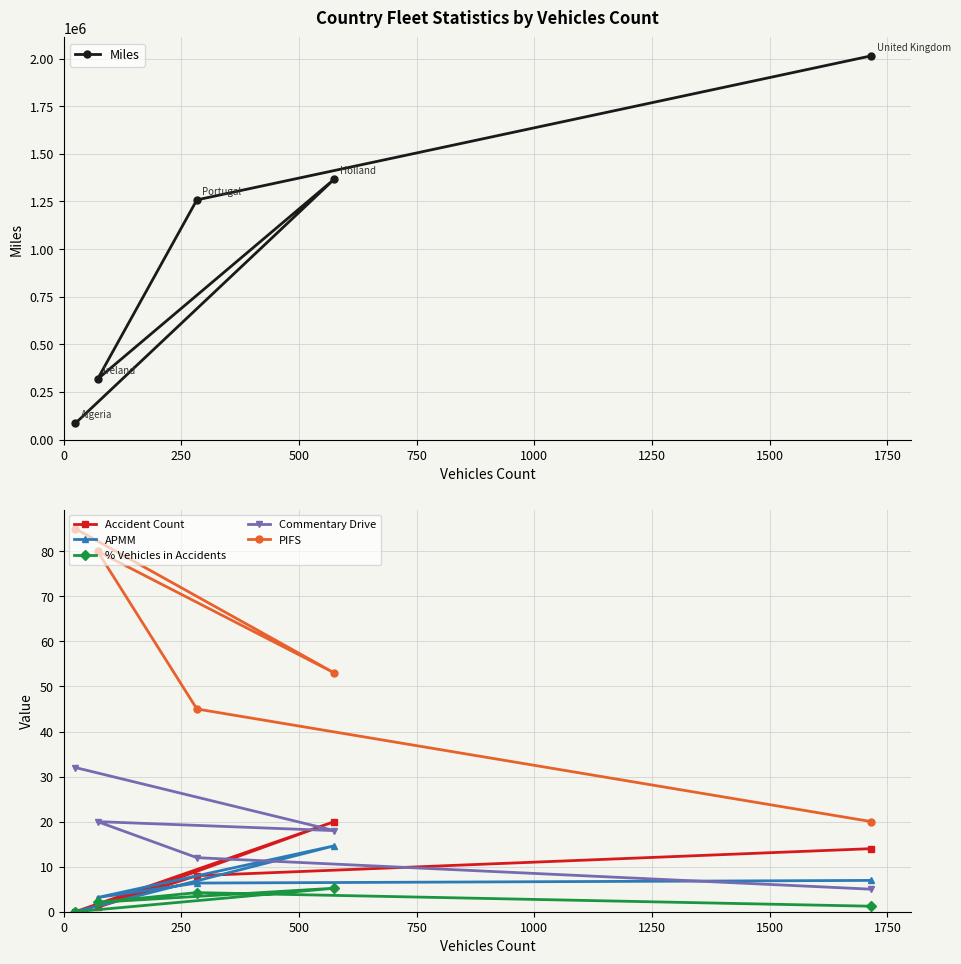

What is the value of the % Vehicles in Accidents point at the 4th from the left?

5.2